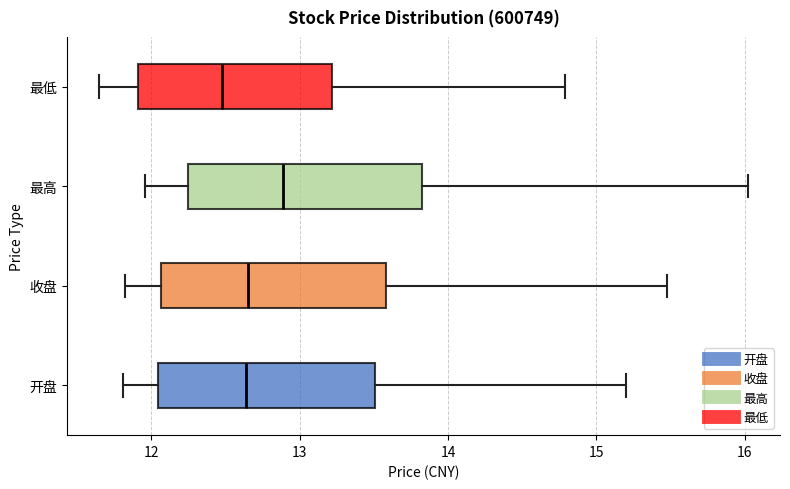

Reading bottom to top, transcribe this box plot: for each box, give where its median line is, the range the box spans, and where its two whiskers end, as read against the x-axis. The values are not printed on the chart, so give them approximately, as read against the axis.

开盘: median 12.6, box 12.0 to 13.5, whiskers 11.8 to 15.2
收盘: median 12.7, box 12.1 to 13.6, whiskers 11.8 to 15.5
最高: median 12.9, box 12.2 to 13.8, whiskers 12.0 to 16.0
最低: median 12.5, box 11.9 to 13.2, whiskers 11.7 to 14.8